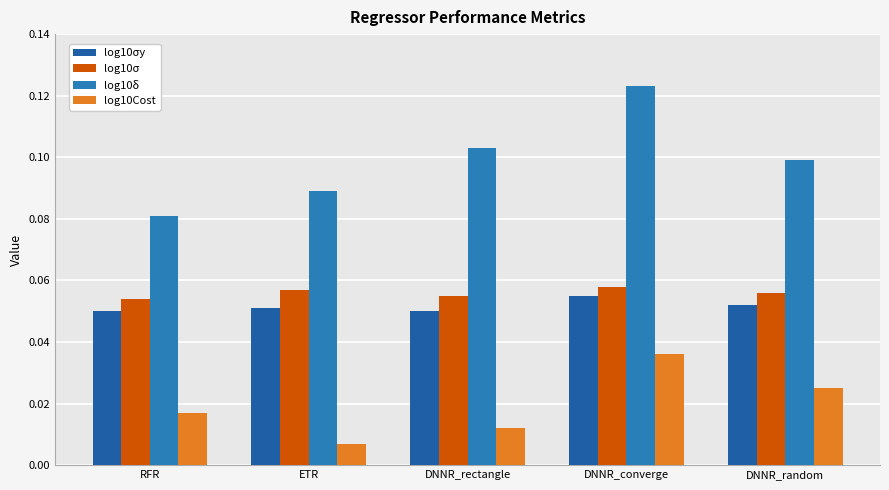

What is the total value across all series at DNNR_random?

0.2